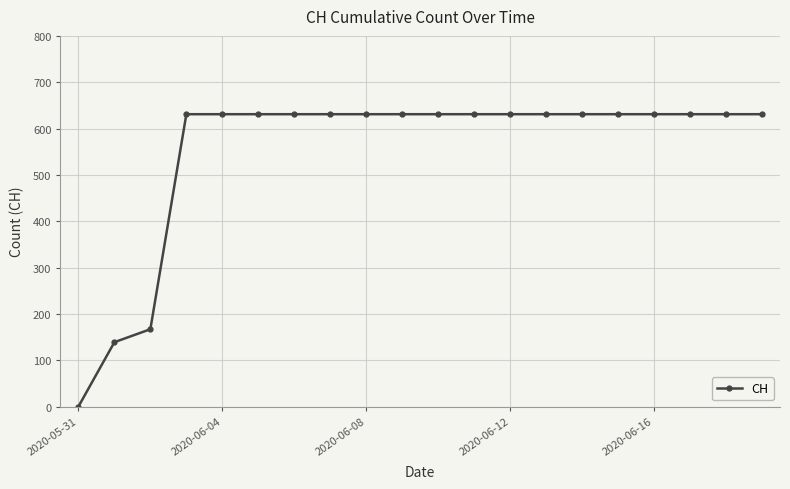

What is the value of the 13th point from the left?

631